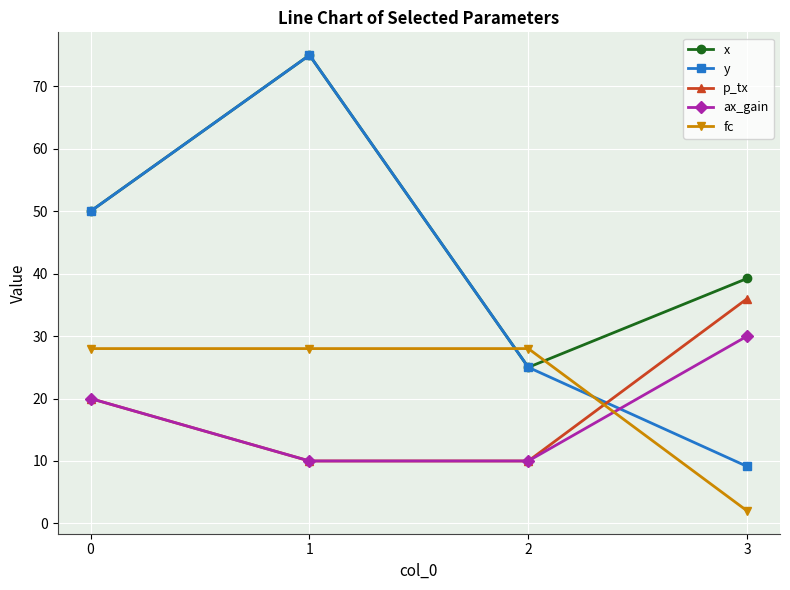

At which category is the sum across all series the highest?

1